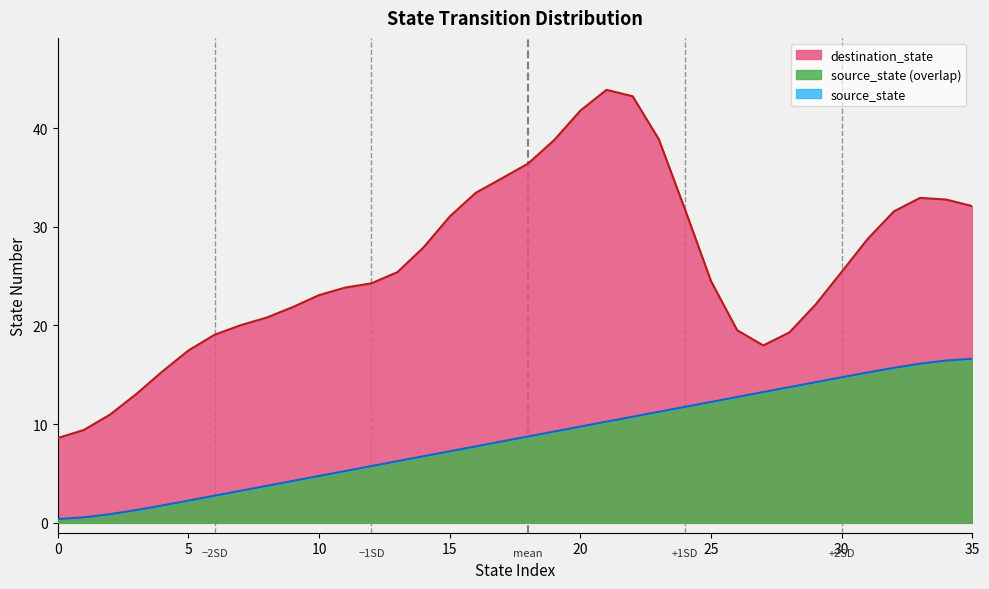

What is the change in value from 0 to 22?

+10.4